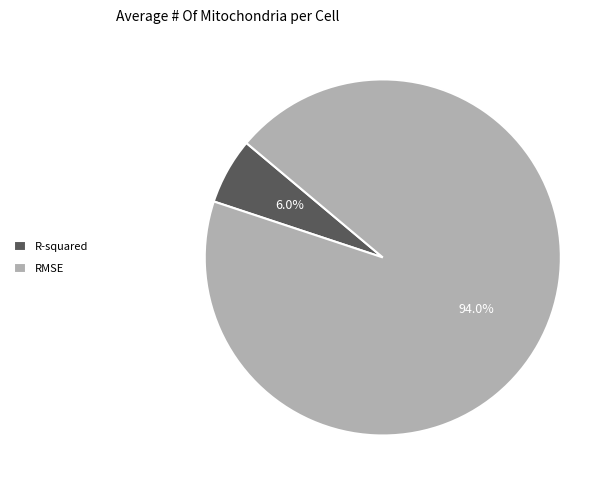

Count the number of slices in the pie.

2